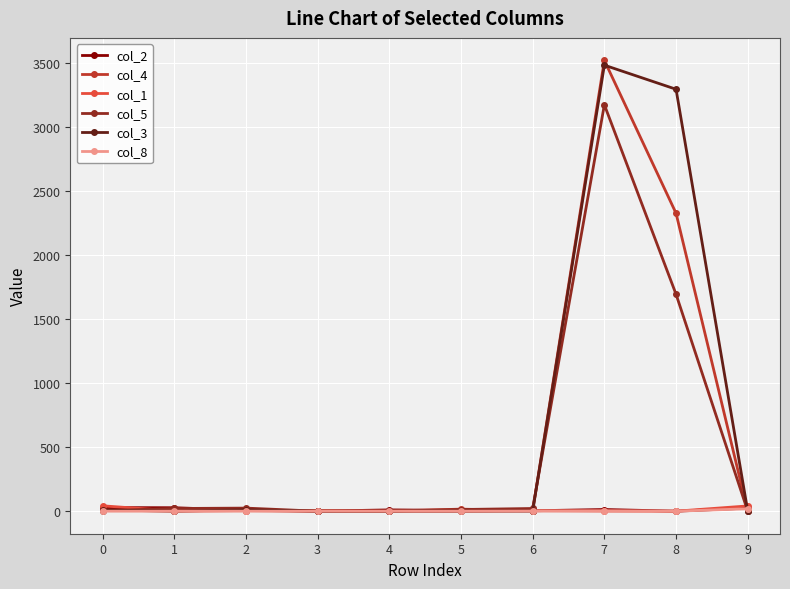

Which series has the largest total across all categories?

col_3